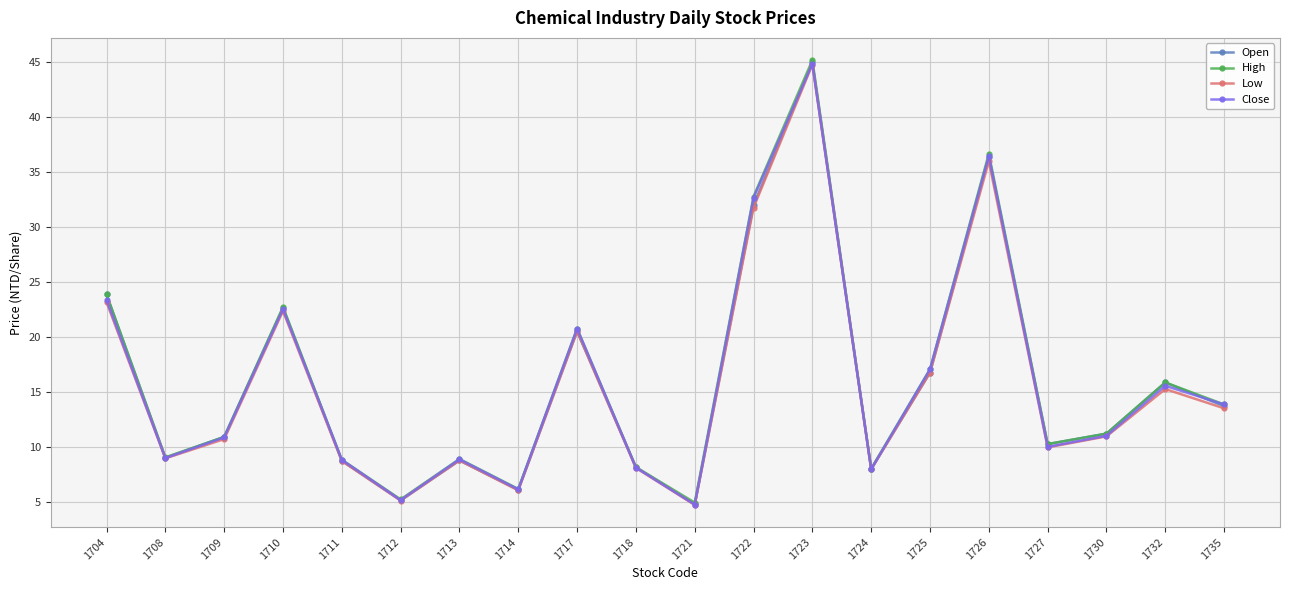

The High series shows 8.9 at 1711. True or false?

True